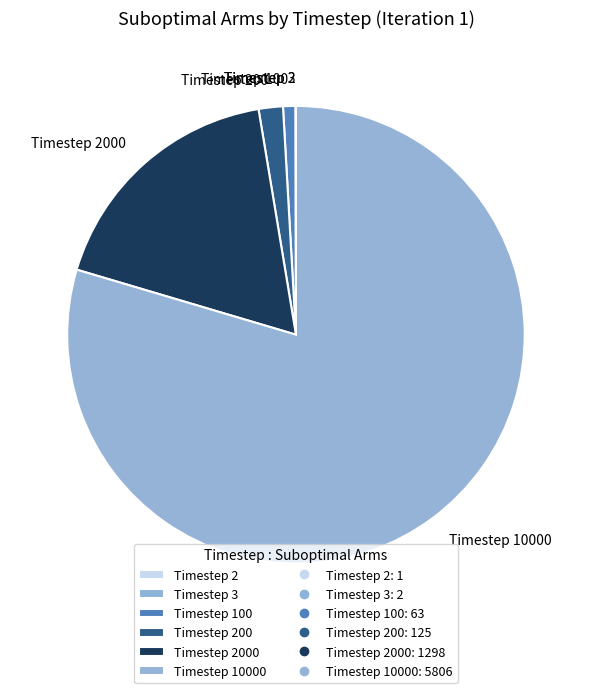

What is the majority slice?

Timestep 10000